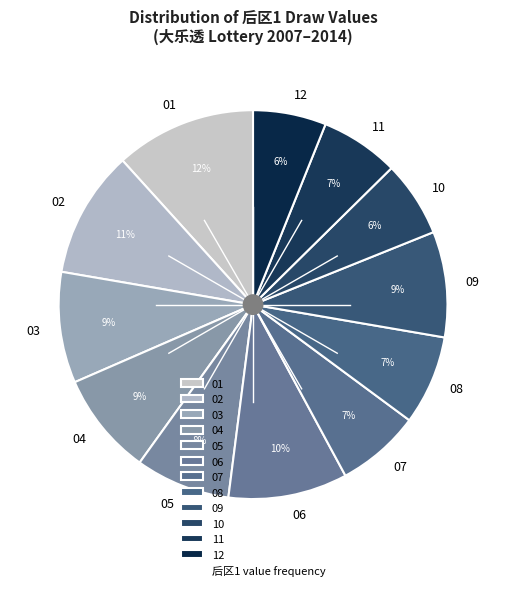

What percentage is the 11 slice, to the nearest percent?

7%